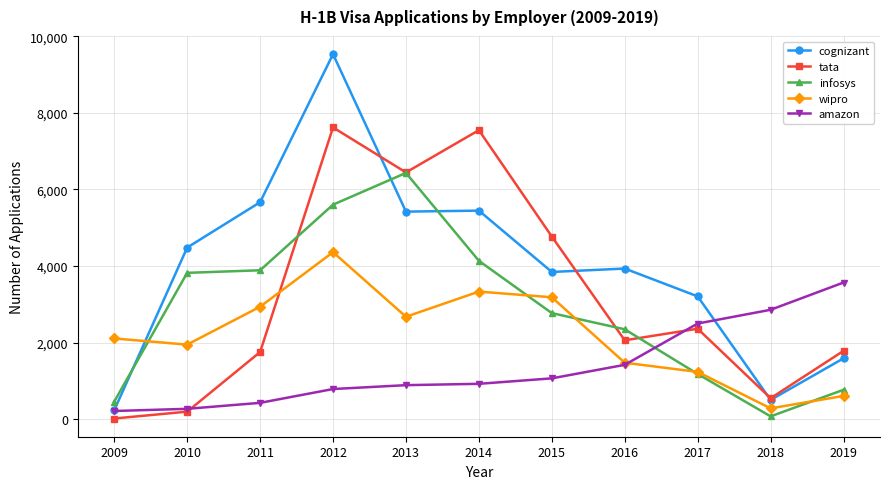

What is the minimum value for cognizant?

234